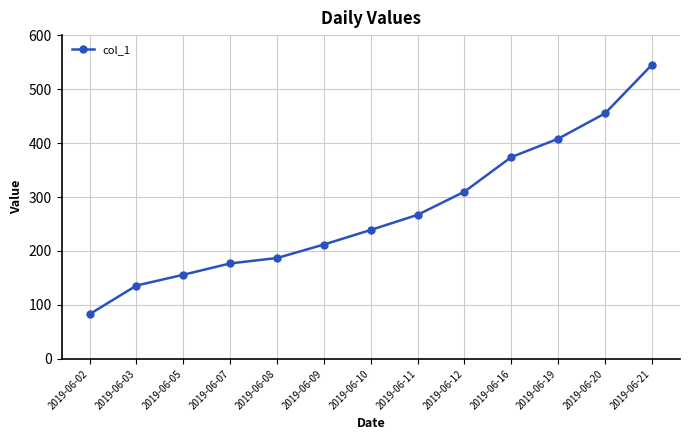

Which has a higher value, 2019-06-02 or 2019-06-09?

2019-06-09